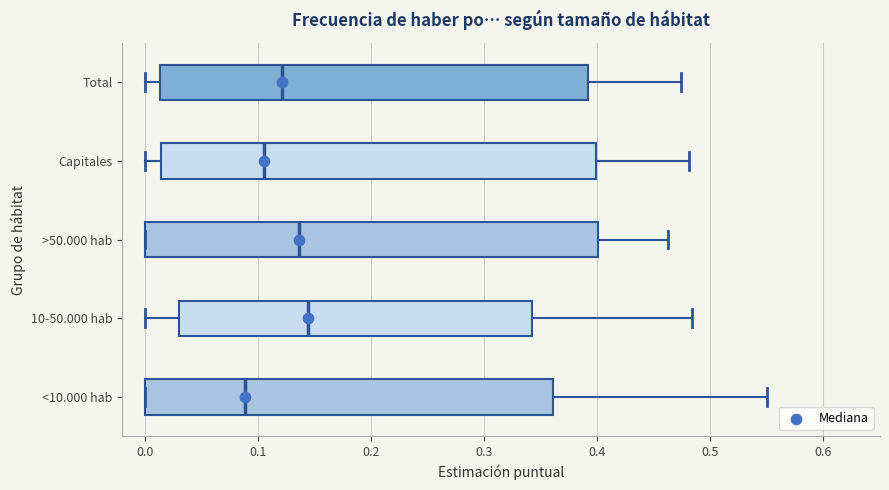

Comparing the boxes themselves (not the whiskers), which one is the widest?

>50.000 hab